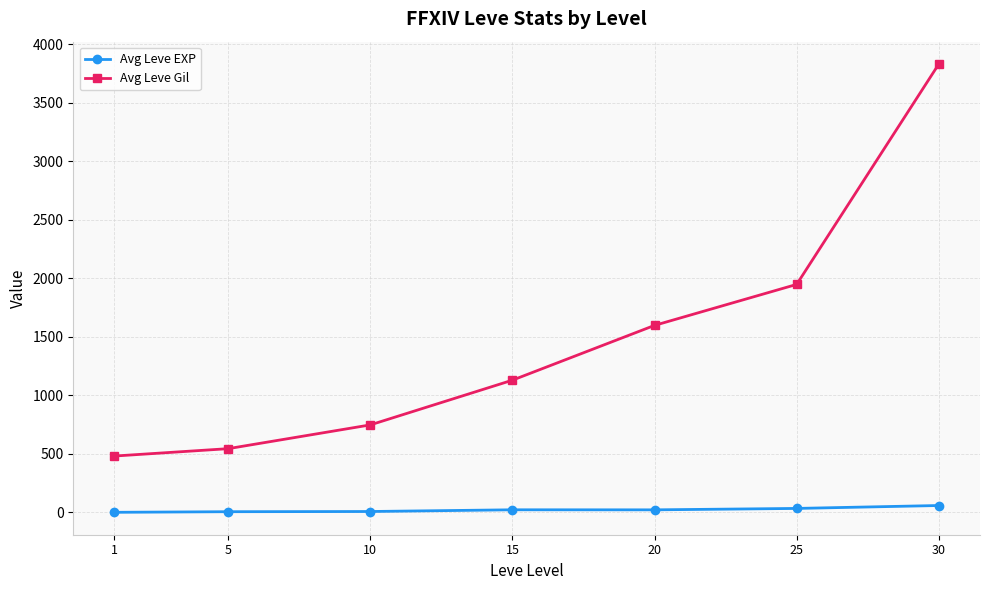

Where is Avg Leve Gil nearest to the value 2156?

25